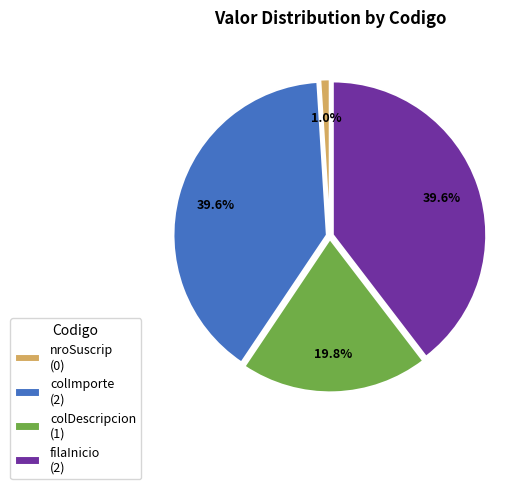

Is nroSuscrip the majority of the pie?

No